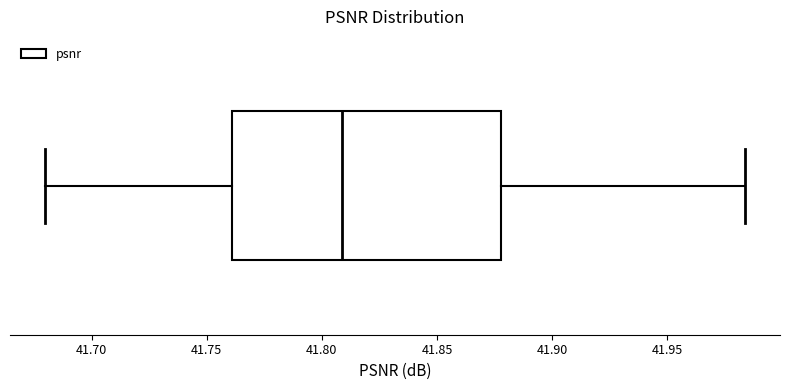

Read this box plot against the x-axis: the position of the median line, the range covered by the box, and the ends of both whiskers. The values are not printed on the chart, so give them approximately, as read against the axis.

median 41.810, box 41.760 to 41.880, whiskers 41.680 to 41.985